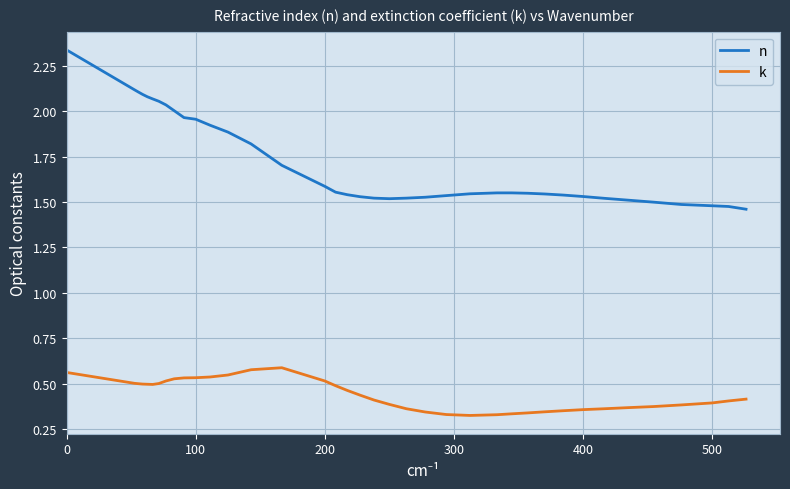

Which series has the largest range (max minus min)?

n